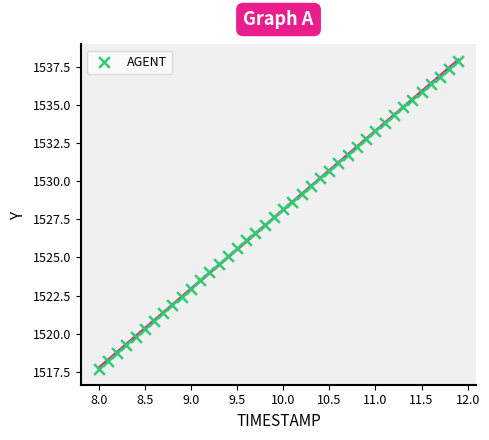

What is the range of X values (max minus min)?

3.9